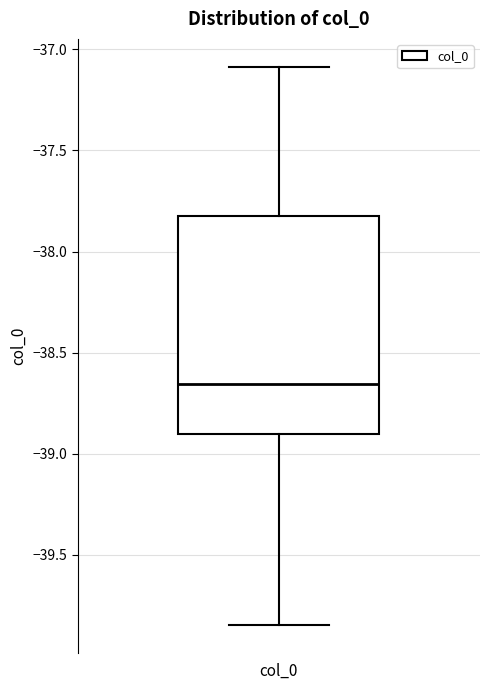

Where does the lower whisker of the box for col_0 end on the y-axis? The values are not printed on the chart, so give them approximately, as read against the axis.

-39.85